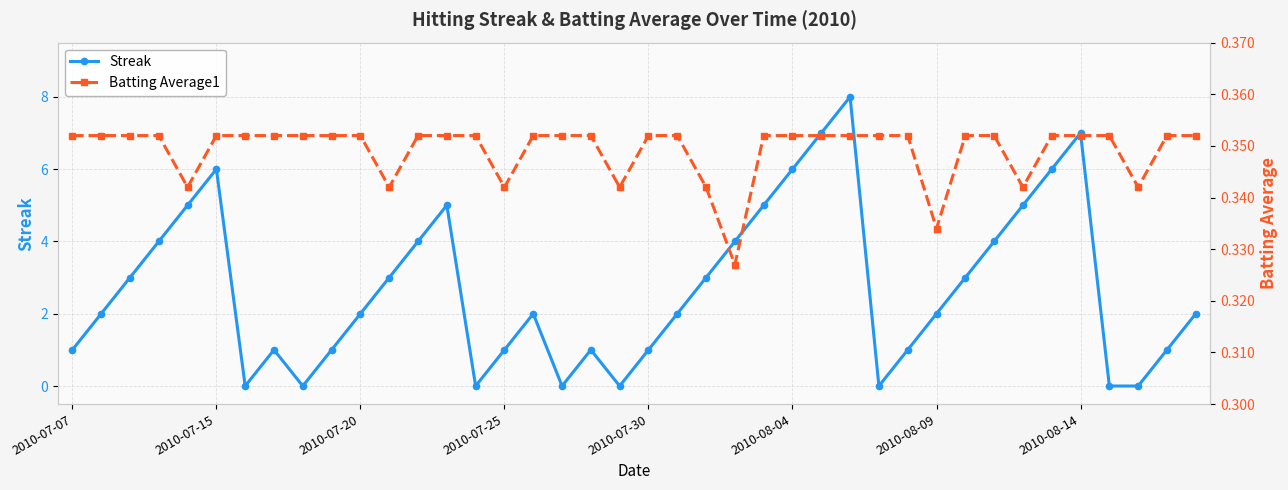

In Streak, how many points are higher than both neighbors (excluding endpoints)?

7